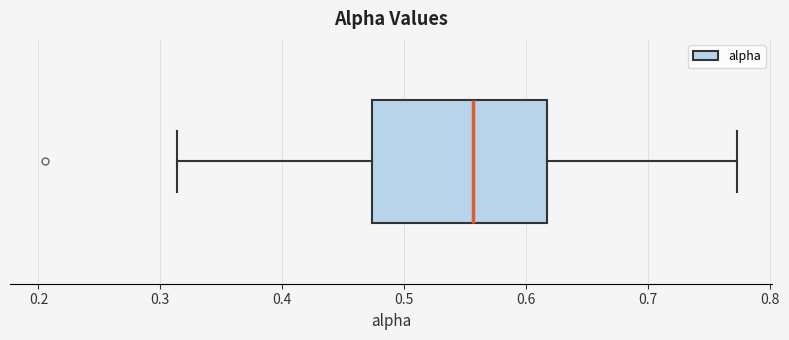

Read this box plot against the x-axis: the position of the median line, the range covered by the box, and the ends of both whiskers. The values are not printed on the chart, so give them approximately, as read against the axis.

median 0.56, box 0.47 to 0.62, whiskers 0.31 to 0.77